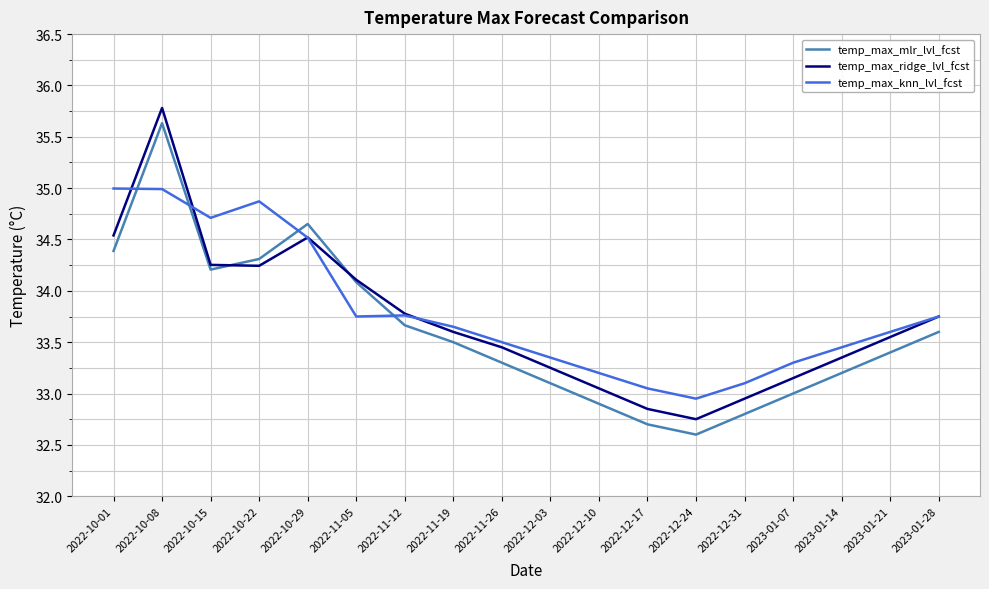

Does the chart display data point markers on the line(s)?

No